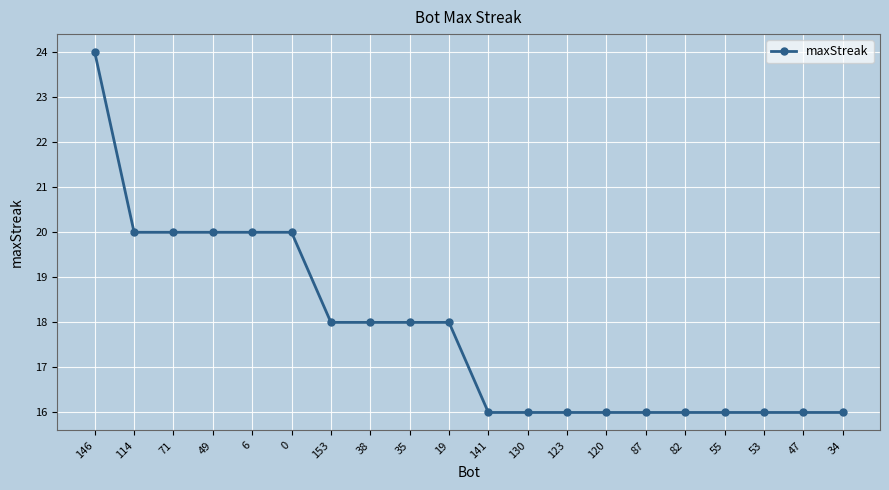

How many values are below 18?

10